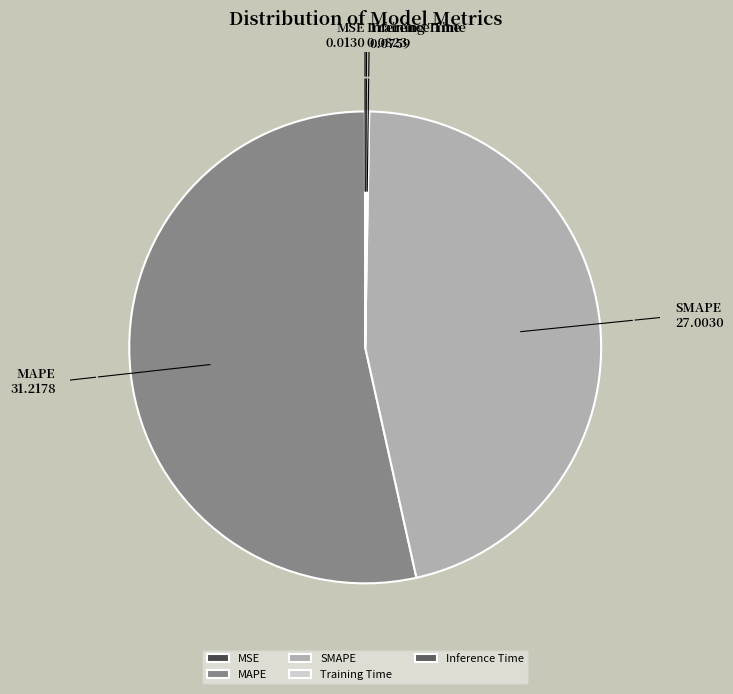

Which has a higher value, SMAPE or MAPE?

MAPE